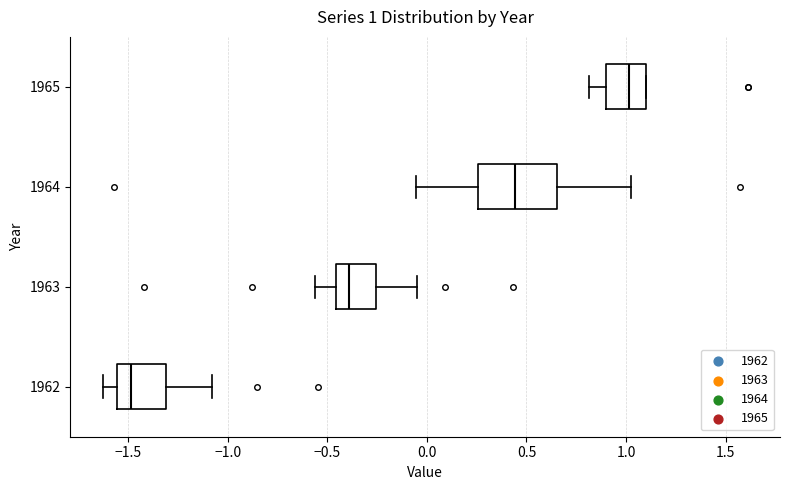

Which box has the furthest to the left median line?

1962